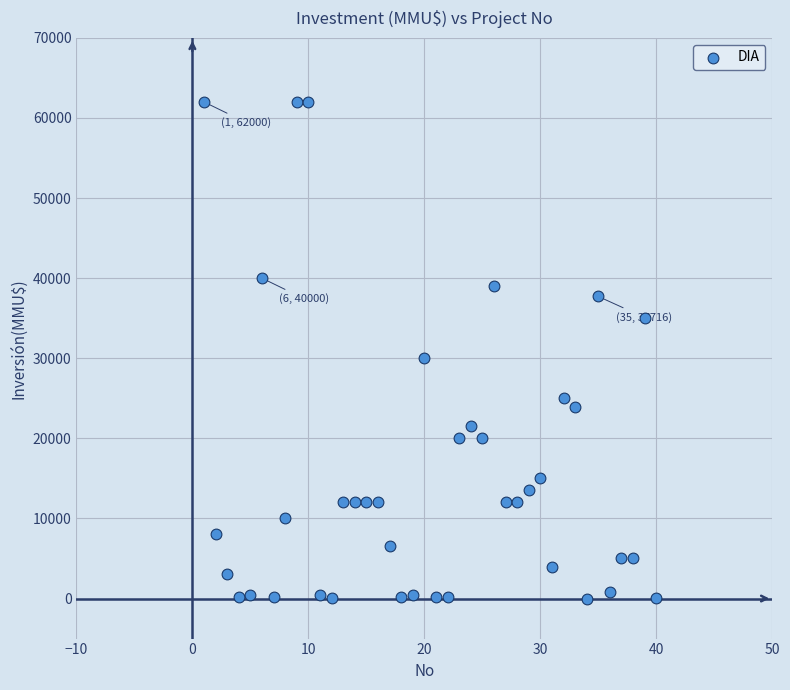

What Y value in the scatter plot is closest to 31000?

30000